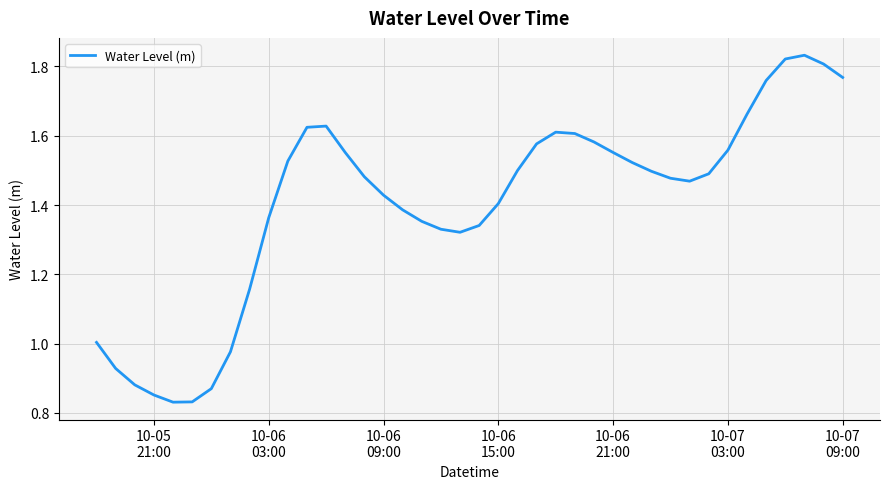

Does the chart have visible grid lines?

Yes